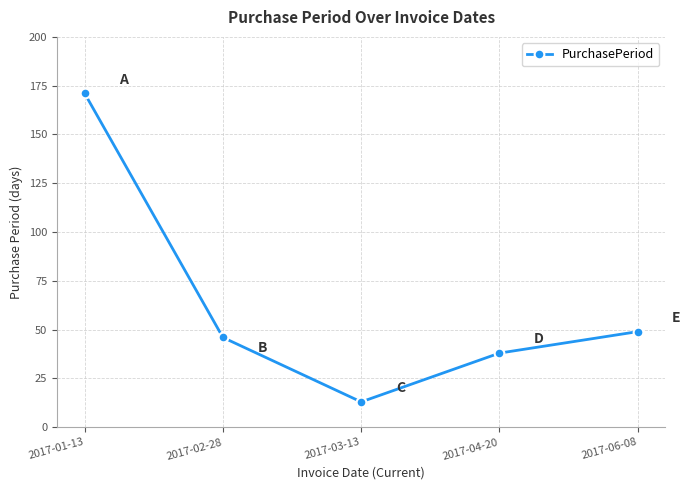

What position from the left is 2017-03-13?

3